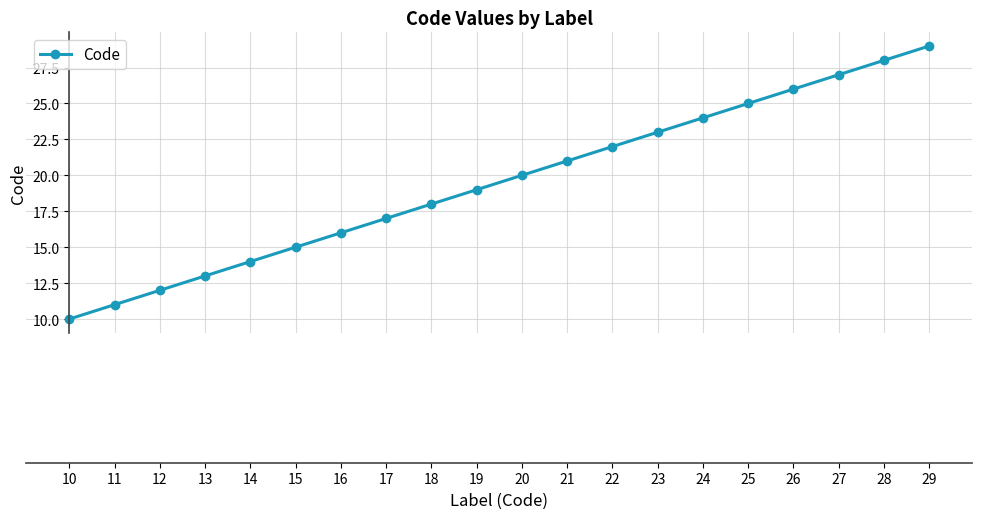

Rank the categories by value from highest to lowest.

29, 28, 27, 26, 25, 24, 23, 22, 21, 20, 19, 18, 17, 16, 15, 14, 13, 12, 11, 10